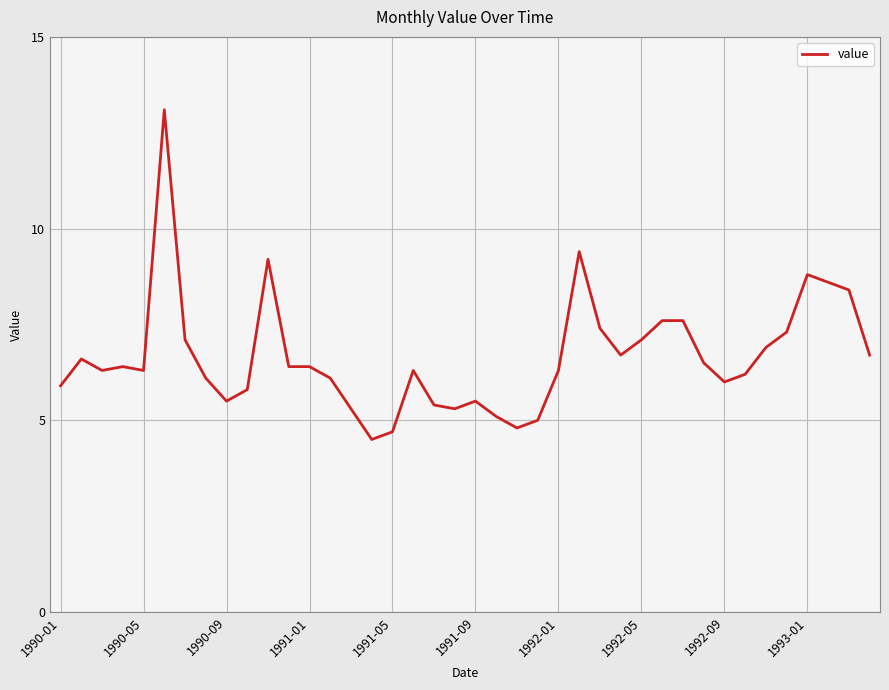

What is the difference between the maximum and minimum values?

8.6